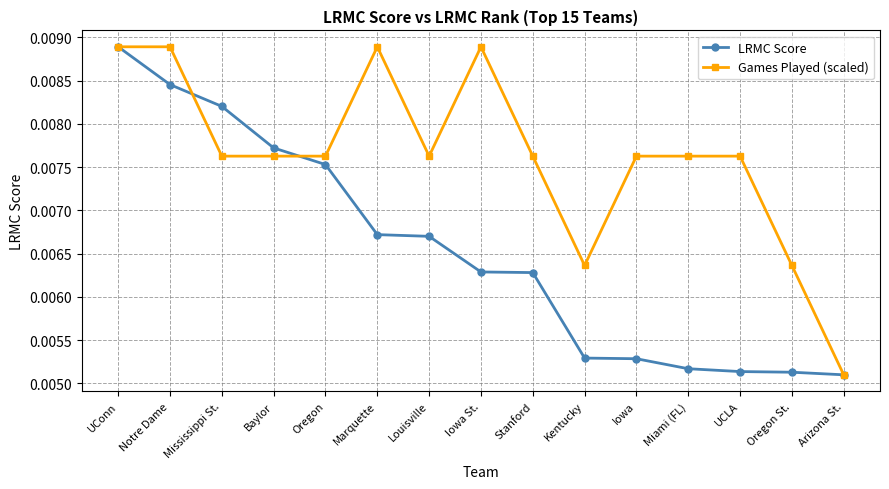

Which category has the lowest value in the Games Played (scaled) series?

Arizona St.